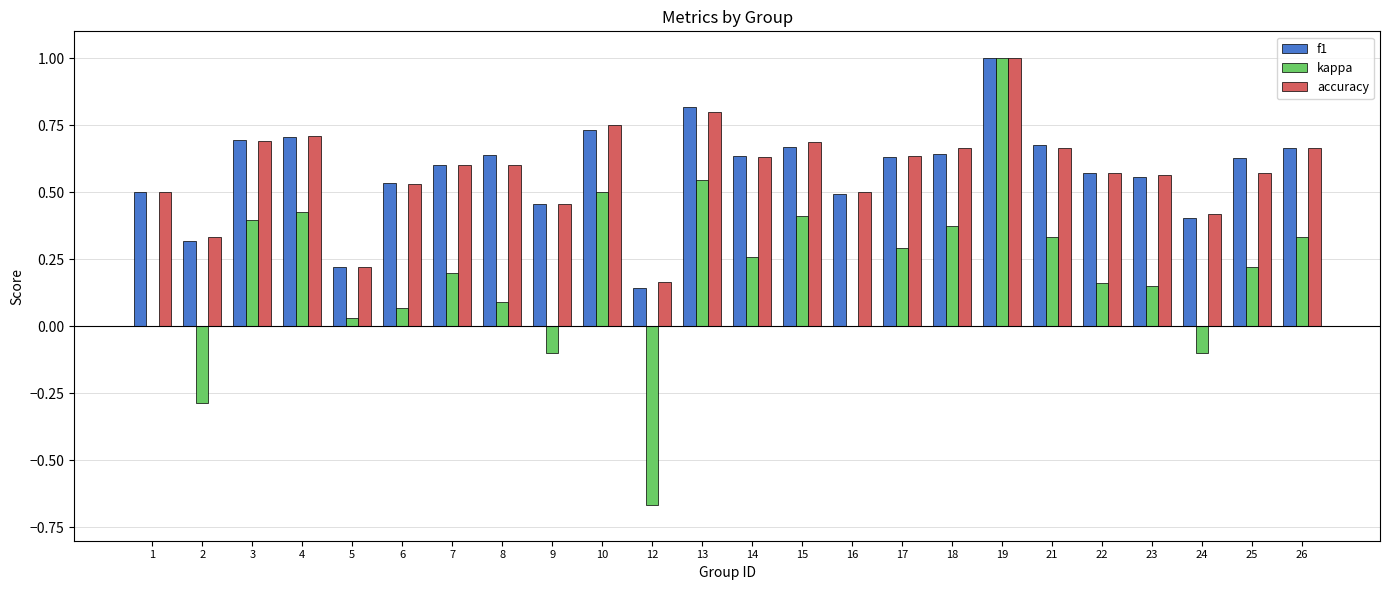

What is the greatest value displayed?

1.0